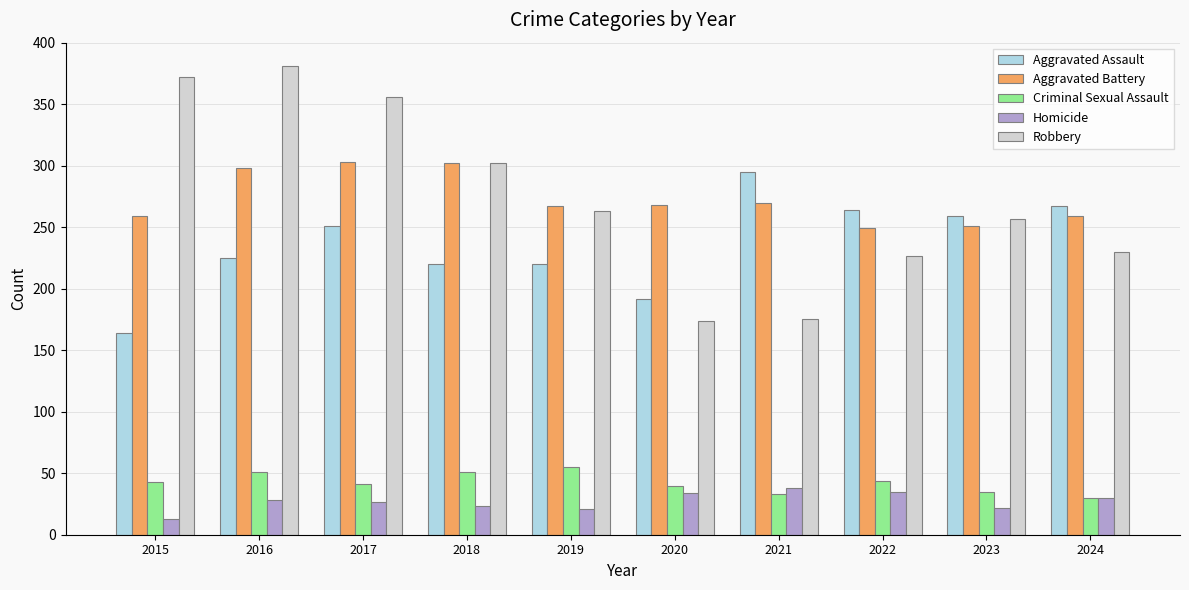

What is the maximum value shown in the chart?

381